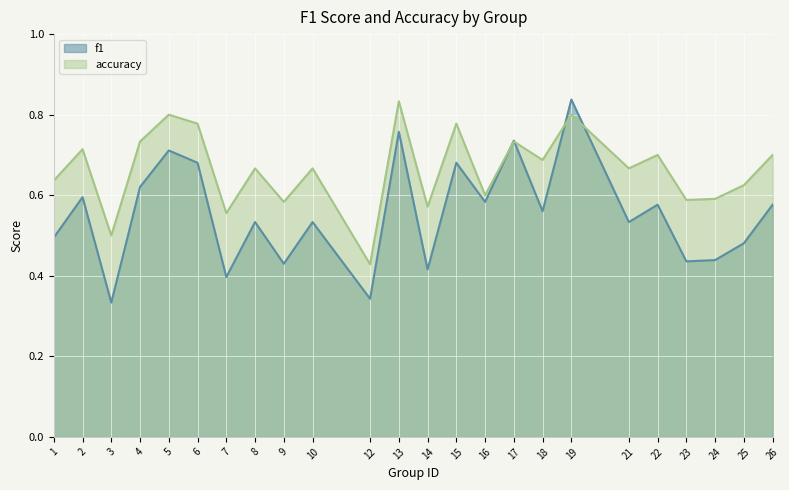

Reading right to left, extract all data points from this chart.

f1: 26=0.6	25=0.5	24=0.4	23=0.4	22=0.6	21=0.5	19=0.8	18=0.6	17=0.7	16=0.6	15=0.7	14=0.4	13=0.8	12=0.3	10=0.5	9=0.4	8=0.5	7=0.4	6=0.7	5=0.7	4=0.6	3=0.3	2=0.6	1=0.5
accuracy: 26=0.7	25=0.6	24=0.6	23=0.6	22=0.7	21=0.7	19=0.8	18=0.7	17=0.7	16=0.6	15=0.8	14=0.6	13=0.8	12=0.4	10=0.7	9=0.6	8=0.7	7=0.6	6=0.8	5=0.8	4=0.7	3=0.5	2=0.7	1=0.6